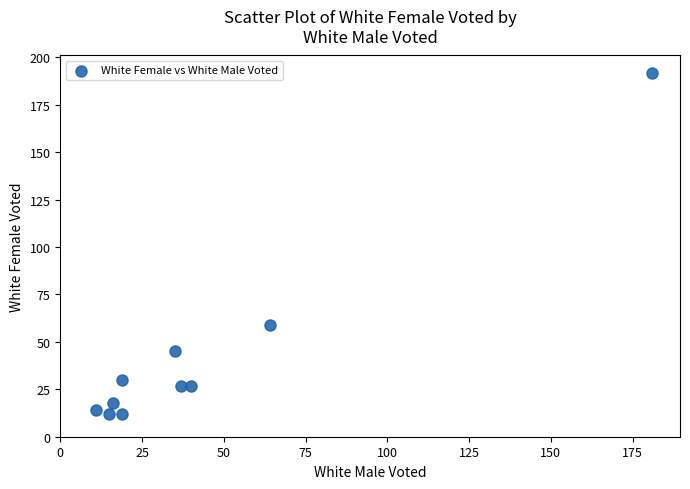

What Y value in the scatter plot is closest to 102?

59